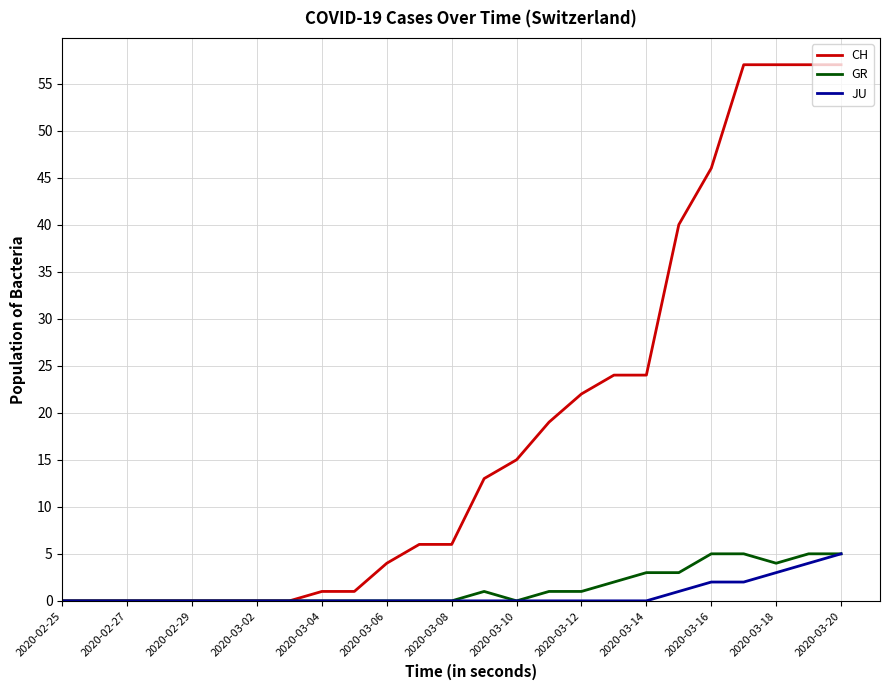

Reading right to left, list all the values displayed in this chart.

CH: 57	57	57	57	46	40	24	24	22	19	15	13	6	6	4	1	1	0	0	0	0	0	0	0	0
GR: 5	5	4	5	5	3	3	2	1	1	0	1	0	0	0	0	0	0	0	0	0	0	0	0	0
JU: 5	4	3	2	2	1	0	0	0	0	0	0	0	0	0	0	0	0	0	0	0	0	0	0	0